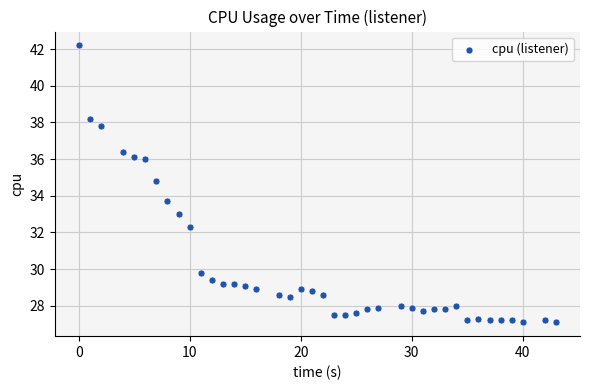

What Y value in the scatter plot is closest to 34?

33.7